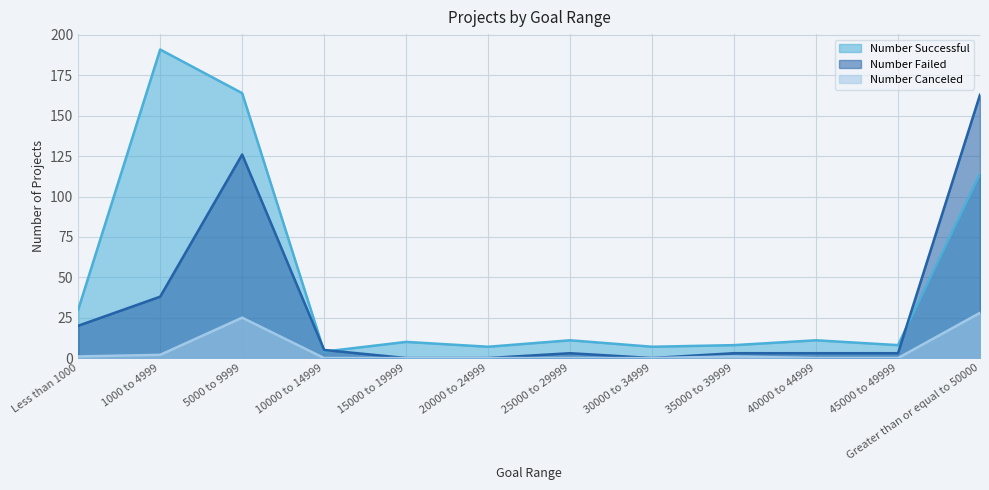

What is the total value across all series at 40000 to 44999?

14